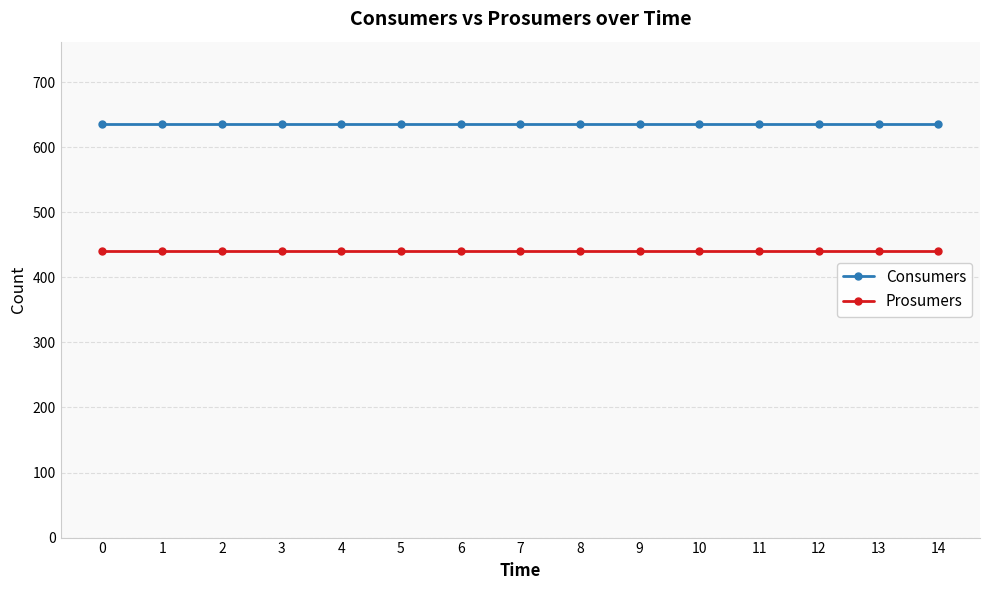

Reading right to left, what are all the values shown in this chart?

Consumers: 14=635	13=635	12=635	11=635	10=635	9=635	8=635	7=635	6=635	5=635	4=635	3=635	2=635	1=635	0=635
Prosumers: 14=440	13=440	12=440	11=440	10=440	9=440	8=440	7=440	6=440	5=440	4=440	3=440	2=440	1=440	0=440